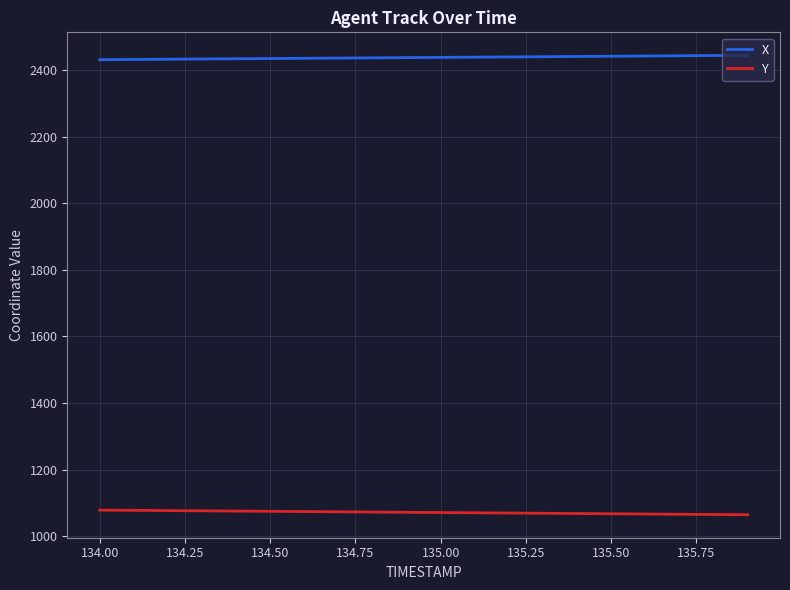

What is the highest value of the Y series?

1078.2